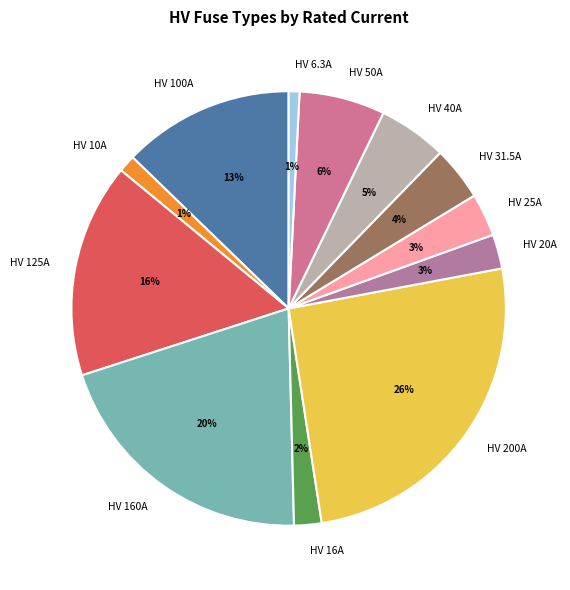

Is HV 10A the majority of the pie?

No